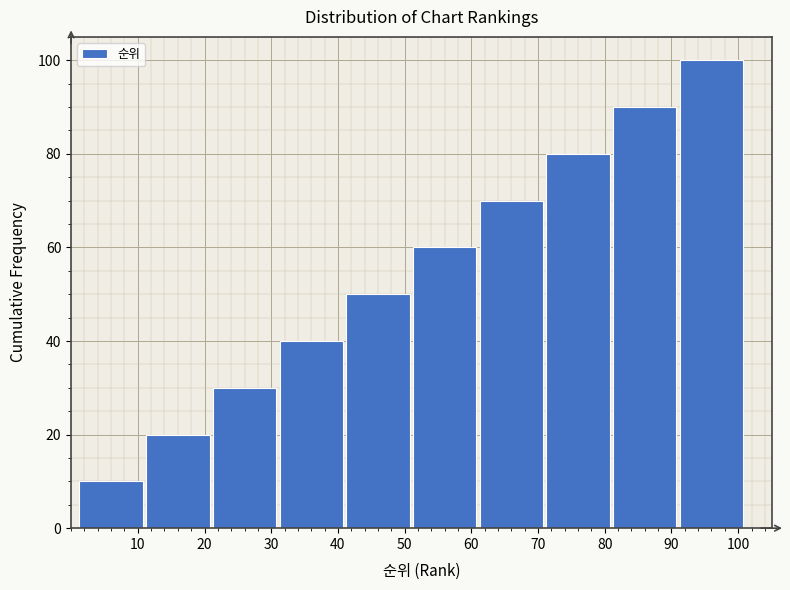

How tall is the bar that spans 41 to 51 on the x-axis? The values are not printed on the chart, so give them approximately, as read against the axis.

50